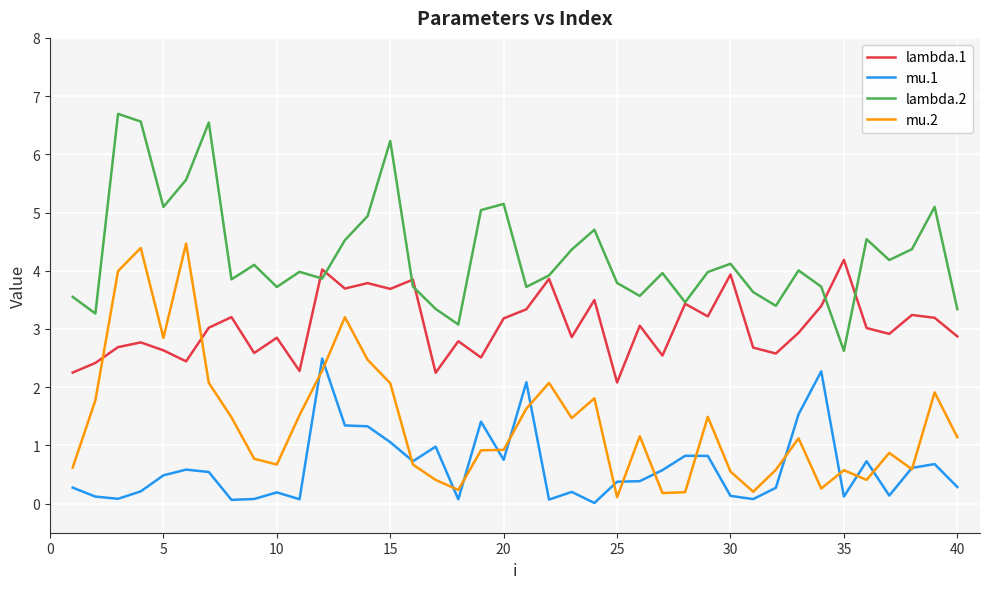

True or false: lambda.2 and lambda.1 intersect in this chart.

True